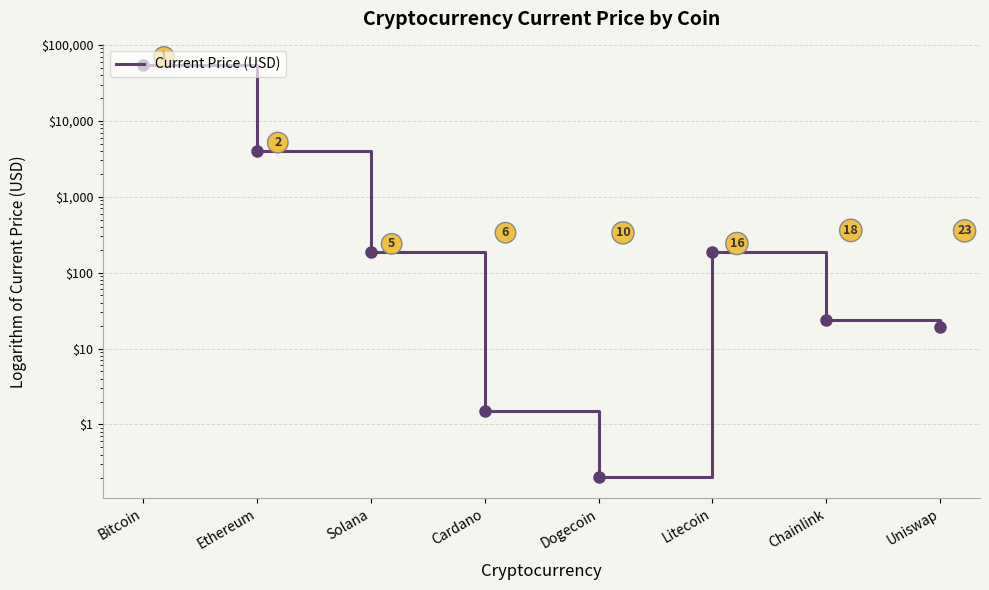

Where is the data nearest to the value 27075?

Ethereum